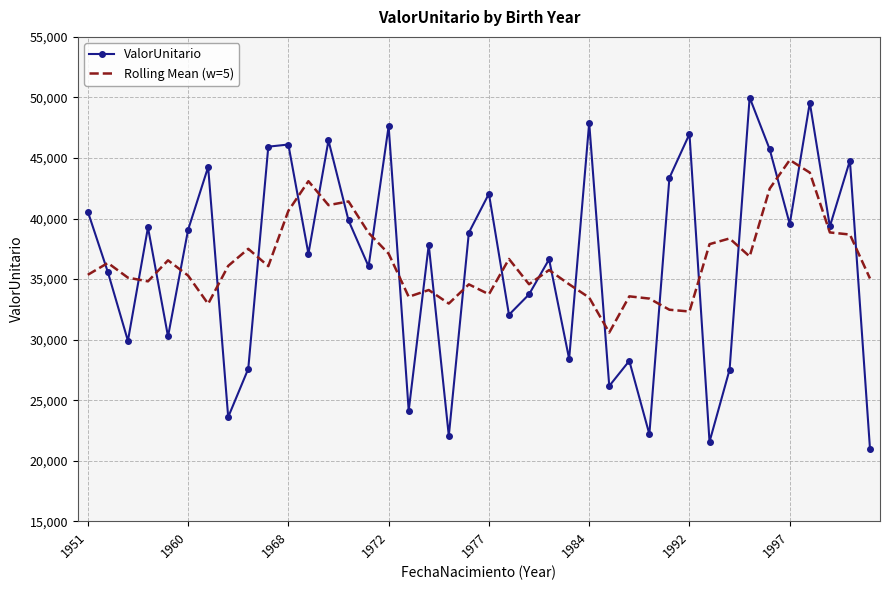

What is the smallest value displayed?

21004.2